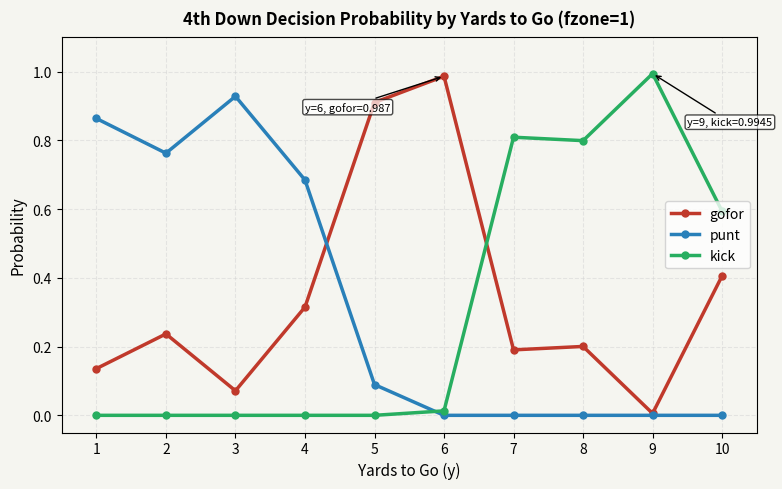

Is the value of gofor at 2 greater than the value of punt at 9?

Yes